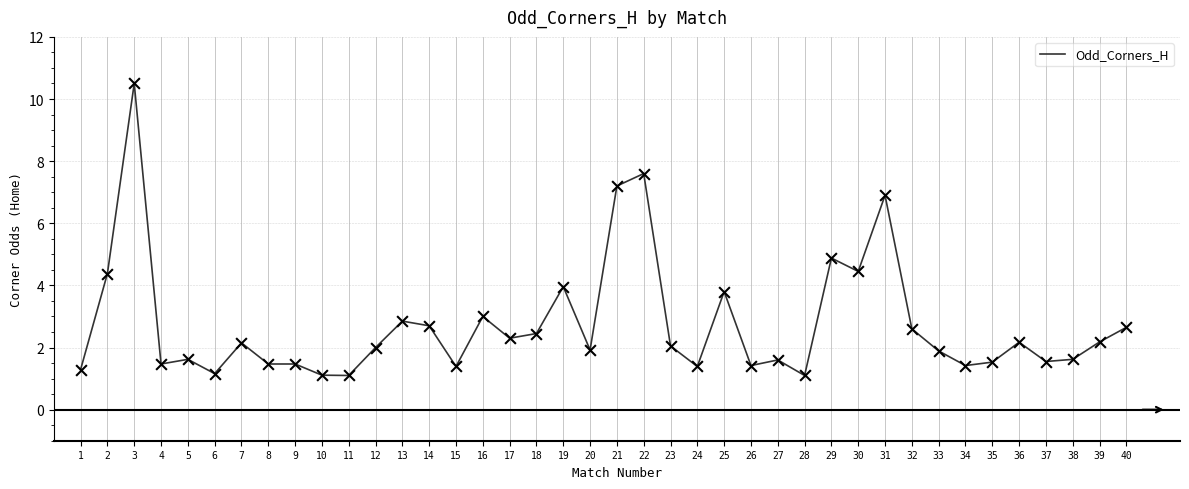

What is the change in value from 12 to 16?

+1.0